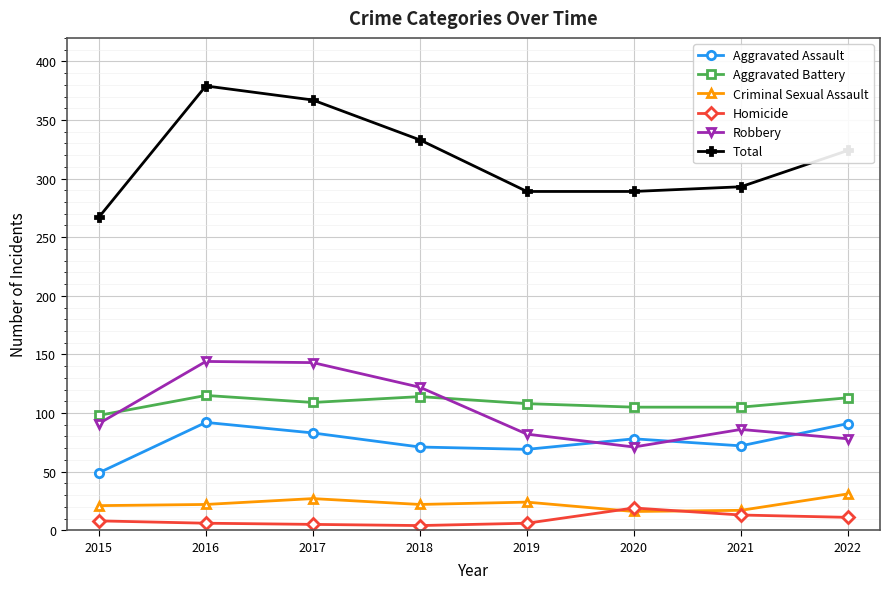

What is the spread (max minus min) of values at 2021?

280